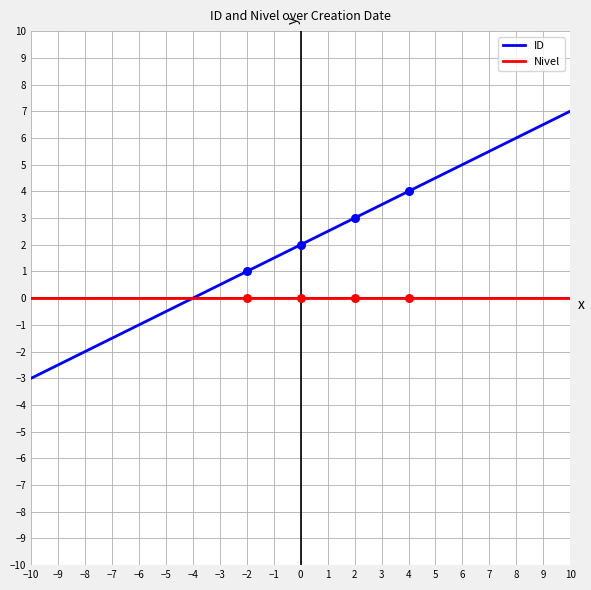

What is the minimum value for ID?

-3.0